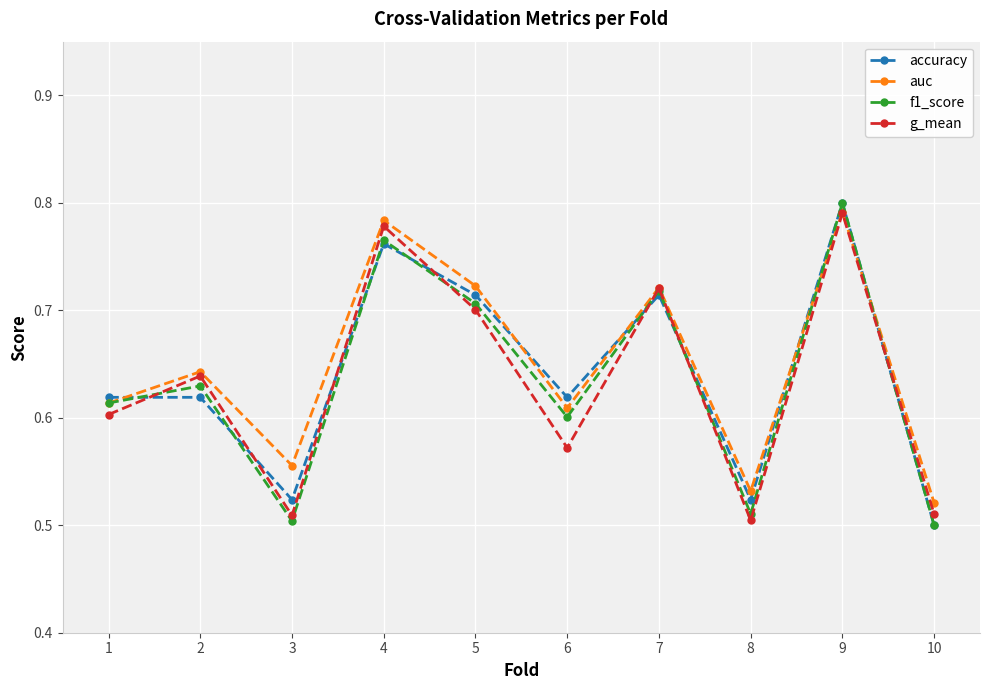

Which series changed the most between 3 and 6?

f1_score